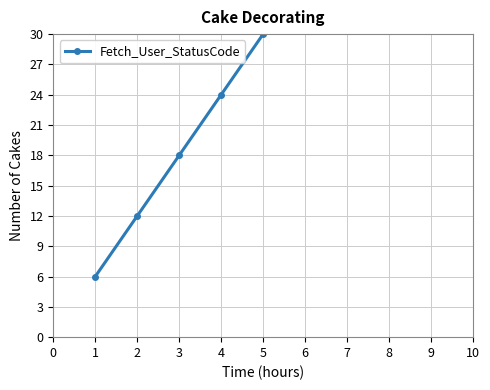

Does the chart have visible grid lines?

Yes